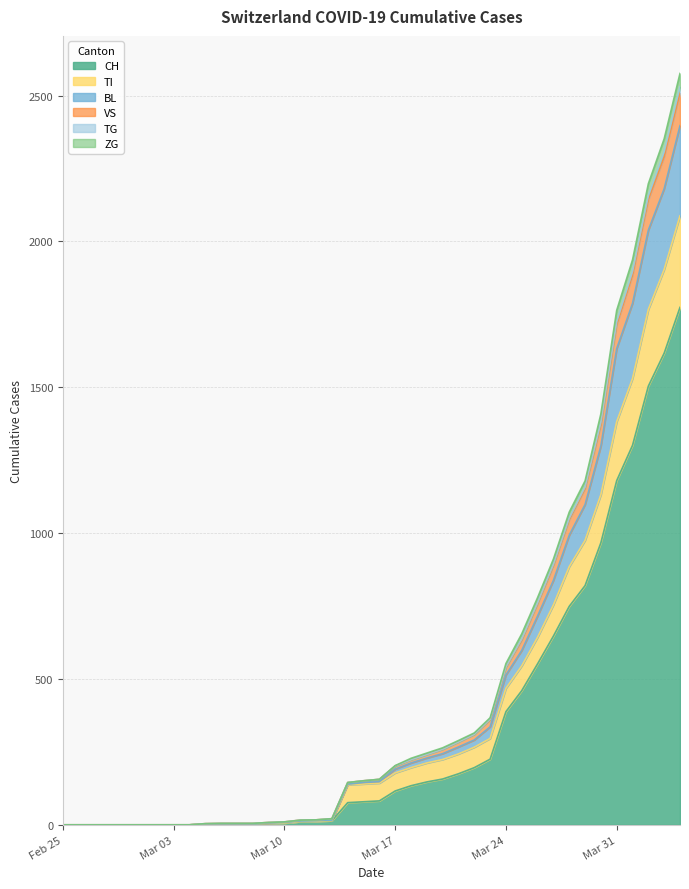

What is the highest value of the CH series?

1774